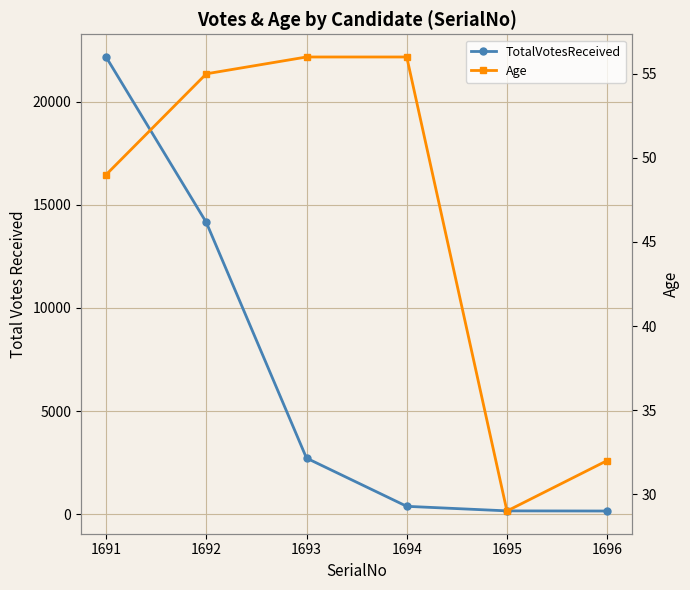

What is the minimum value shown in the chart?

29